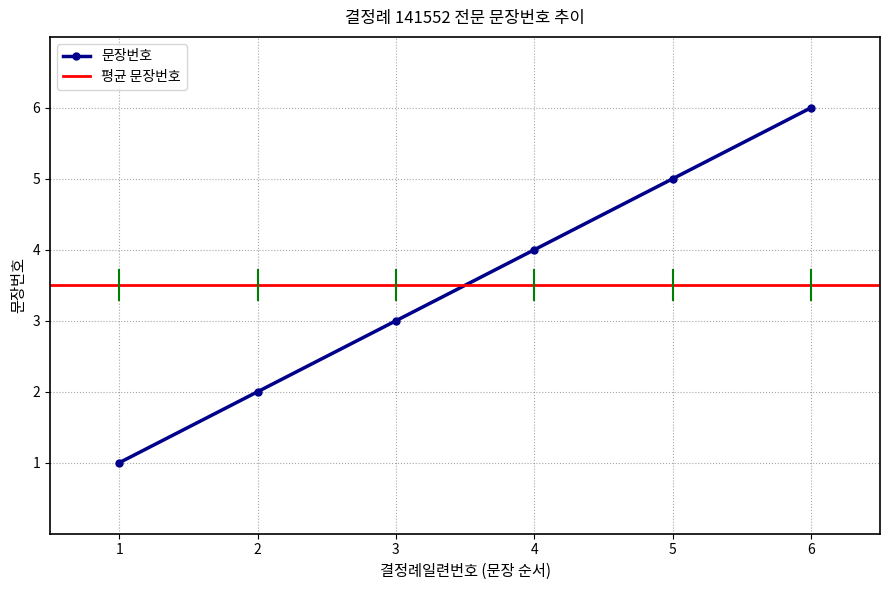

What is the value of the 1st point from the left?

1